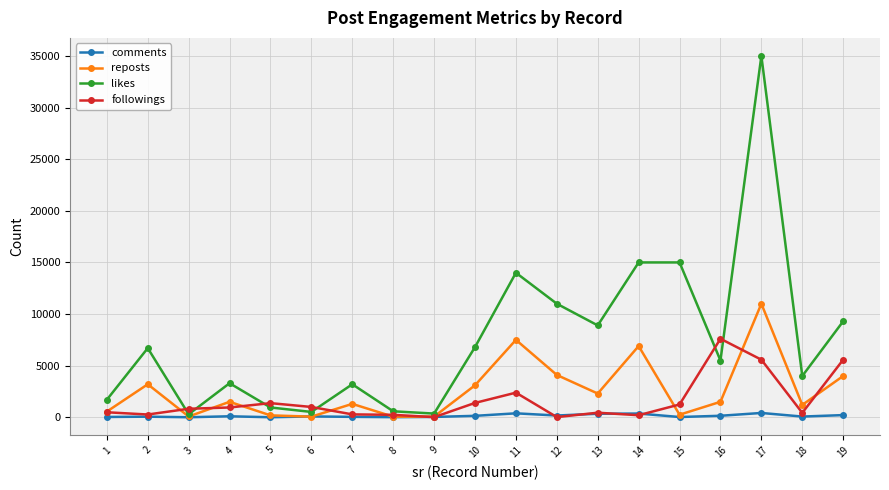

At which category is the sum across all series the highest?

17